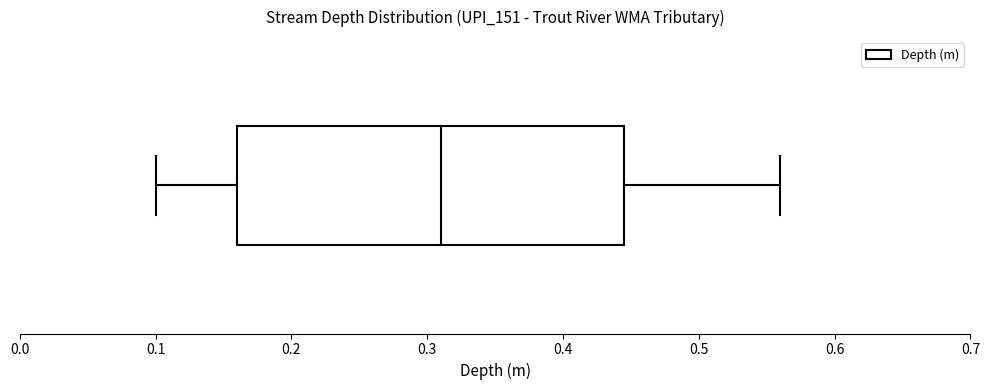

Transcribe this box plot: give where the median line is, the range the box spans, and where the two whiskers end, as read against the x-axis. The values are not printed on the chart, so give them approximately, as read against the axis.

median 0.31, box 0.16 to 0.45, whiskers 0.10 to 0.56